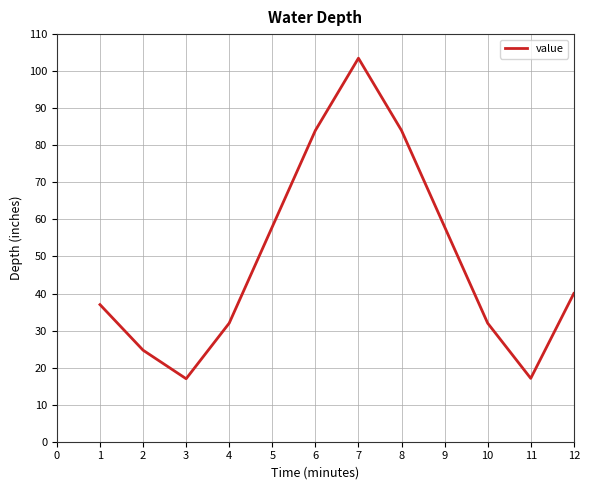

The chart shows a value of 19.3 at 4. True or false?

False